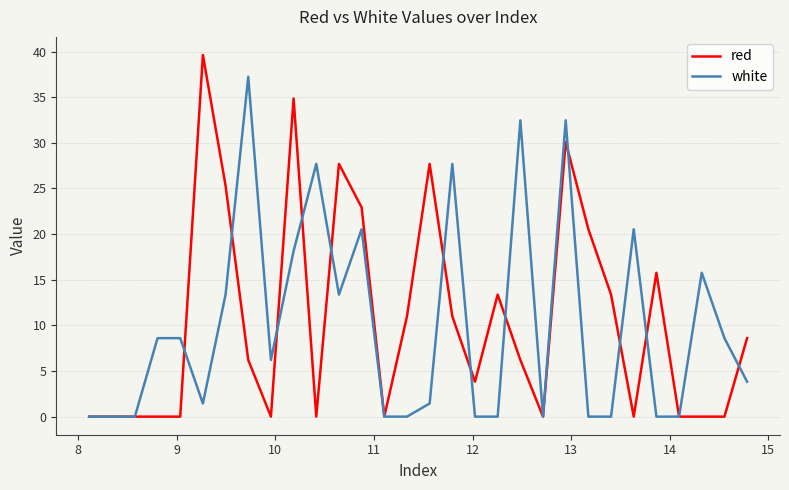

List the series in order of their peak value, highest first.

red, white